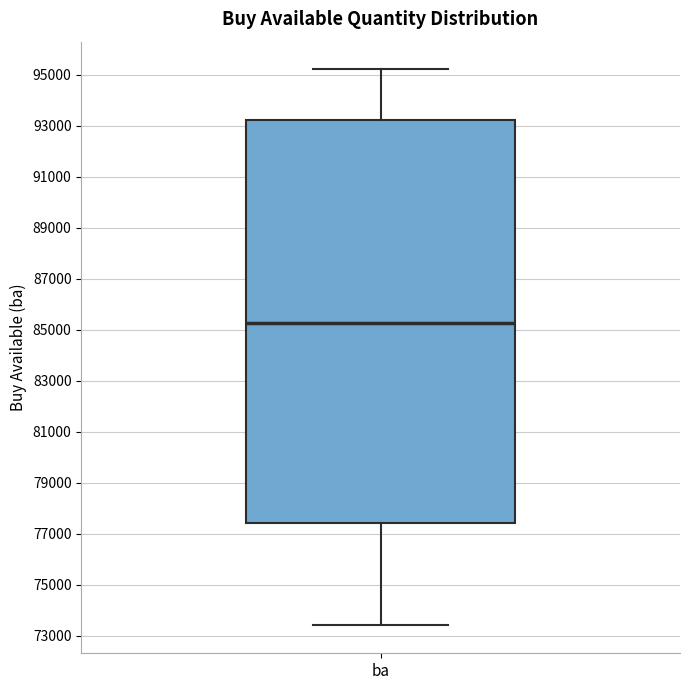

Where is the upper edge of the box for ba on the y-axis? The values are not printed on the chart, so give them approximately, as read against the axis.

93200